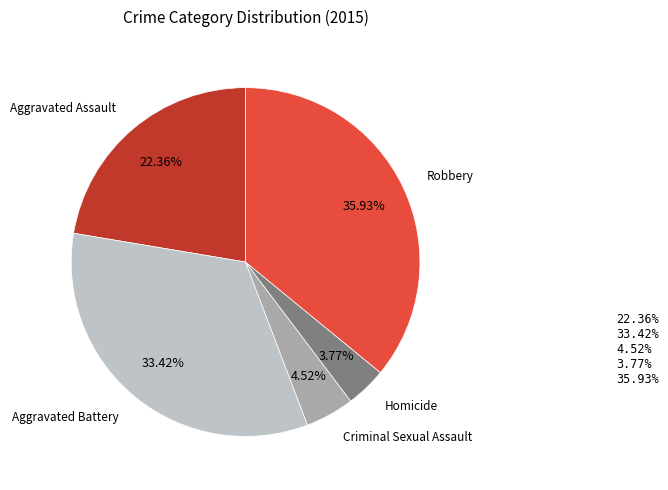

True or false: Criminal Sexual Assault accounts for 11% of the total.

False